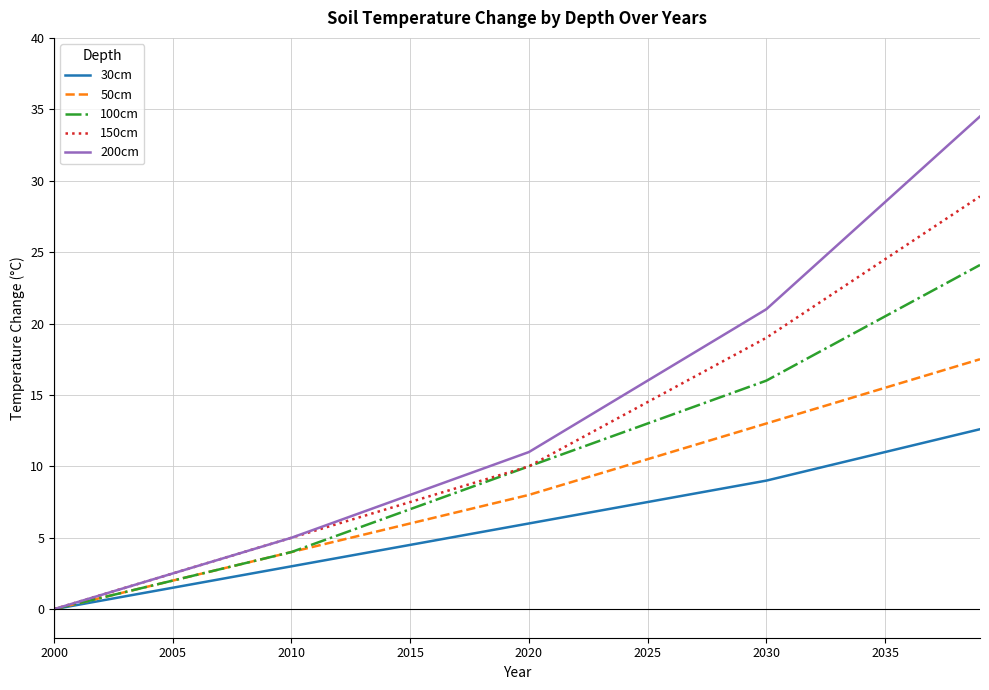

What is the maximum value for 50cm?

17.5